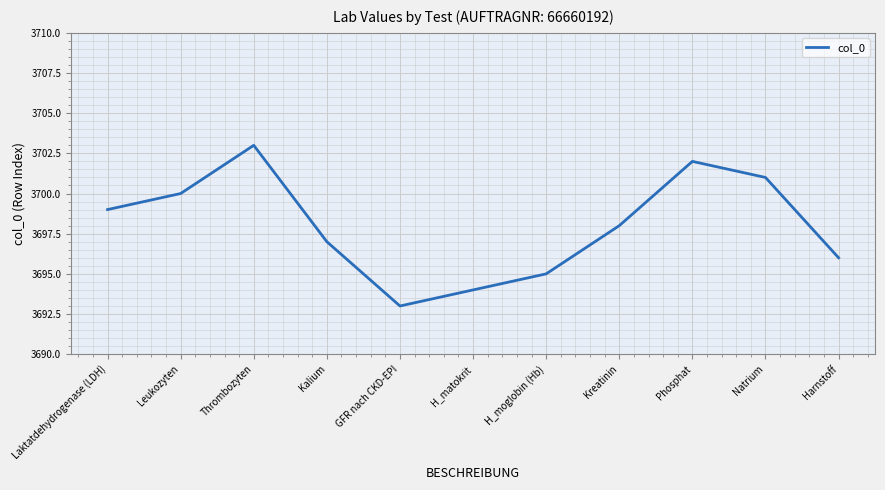

Reading left to right, list all the values displayed in this chart.

3699	3700	3703	3697	3693	3694	3695	3698	3702	3701	3696